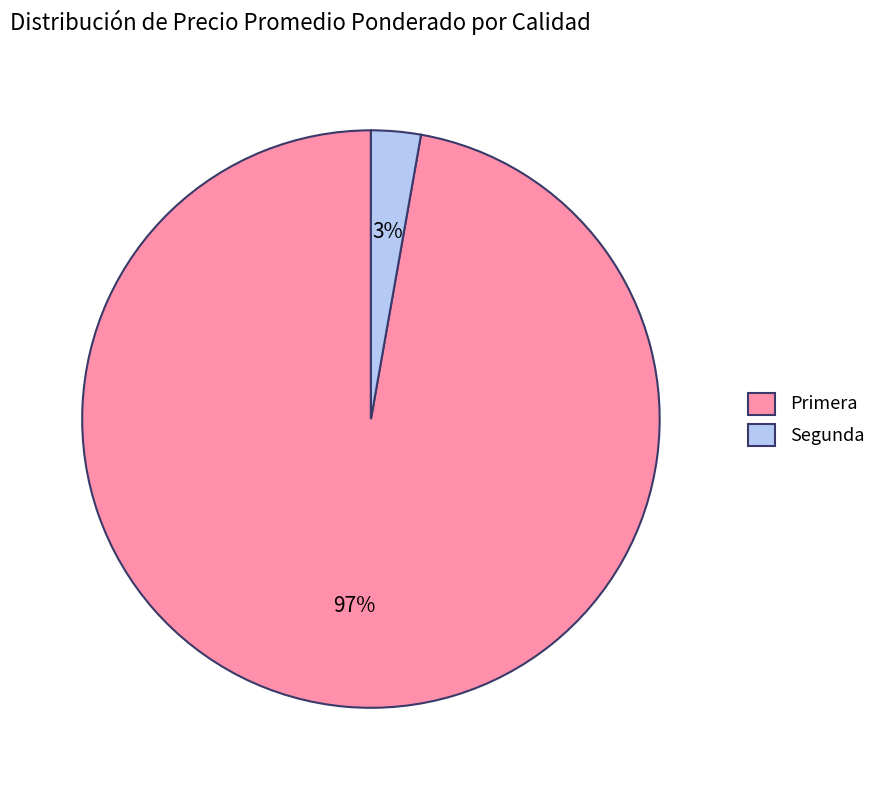

Between Primera and Segunda, which is larger?

Primera